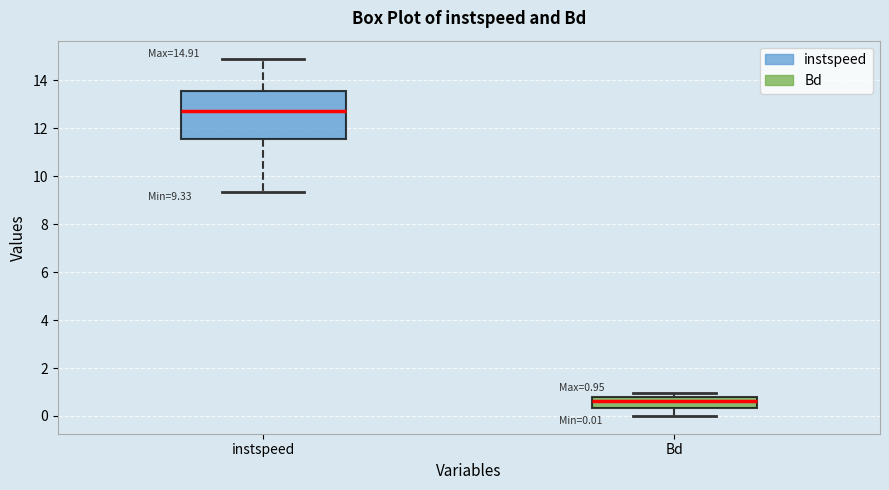

Which box is the tallest, from its lower edge to its upper edge?

instspeed